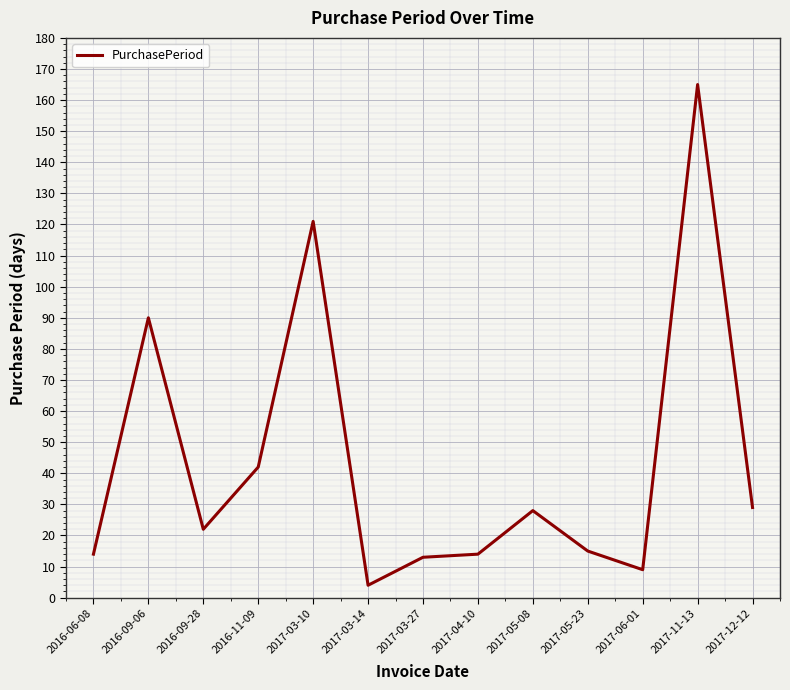

At which category does the chart reach its peak across all series?

2017-11-13